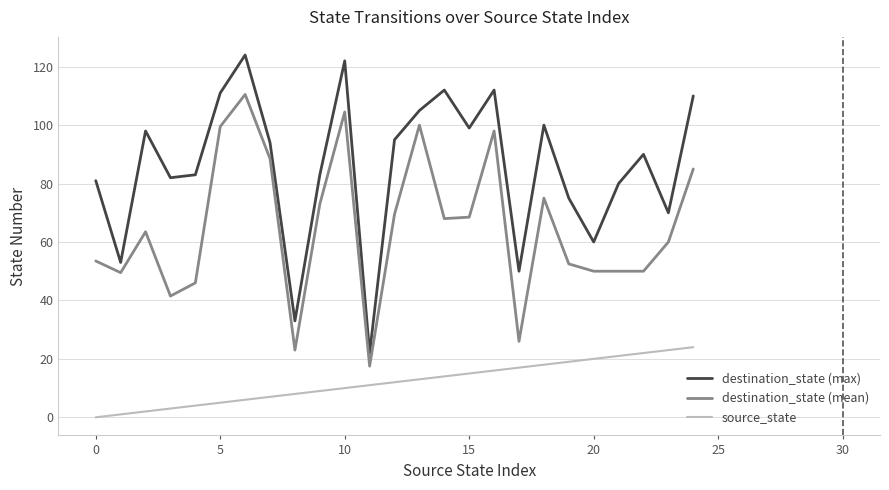

True or false: destination_state (mean) and destination_state (max) intersect in this chart.

False